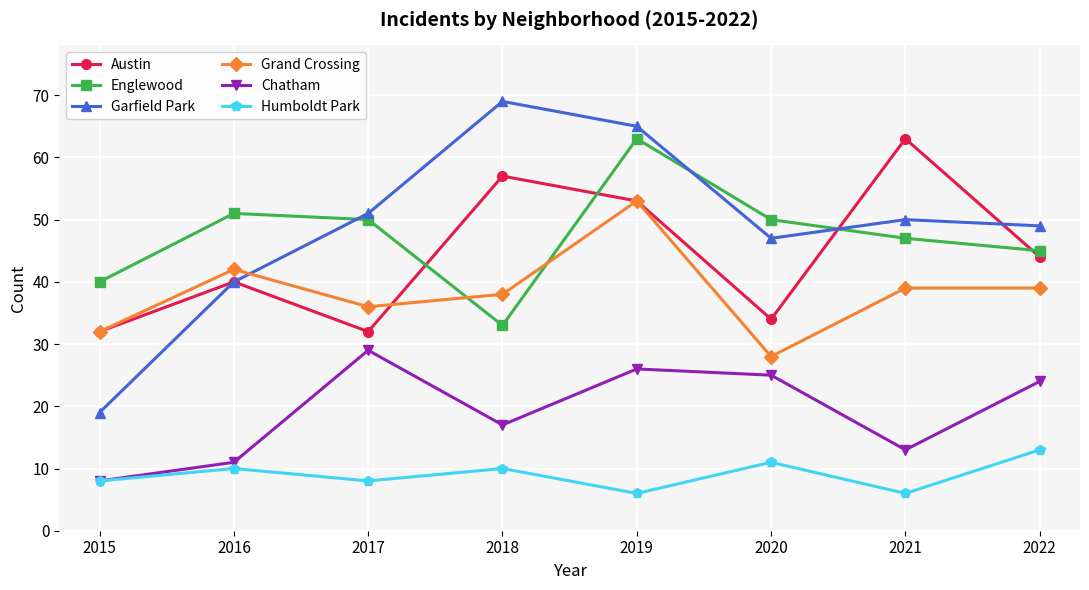

At which category is the sum across all series the highest?

2019